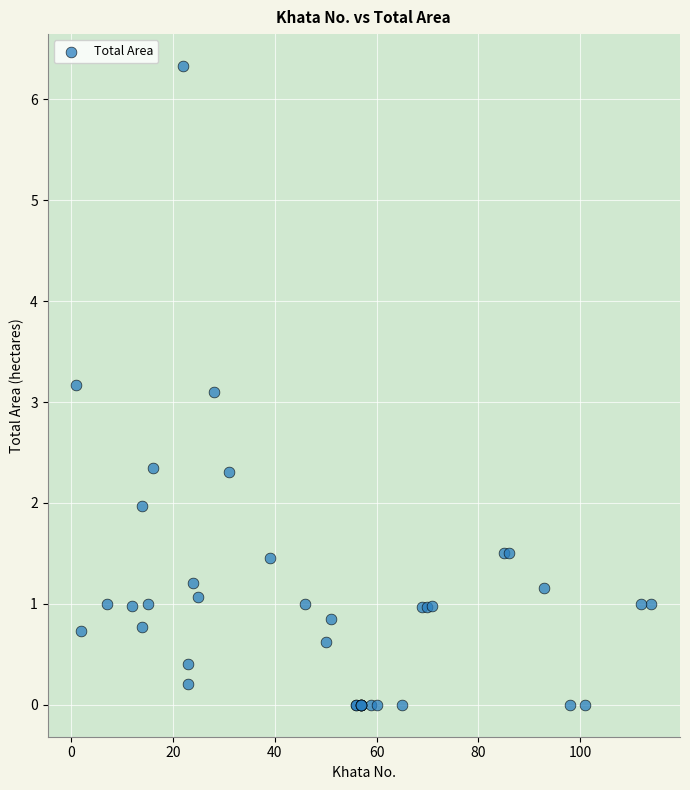

What Y value in the scatter plot is closest to 3?

3.1